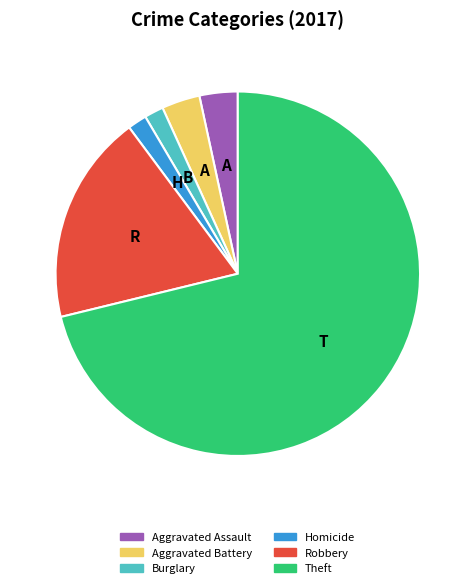

How many slices are in this pie chart?

6